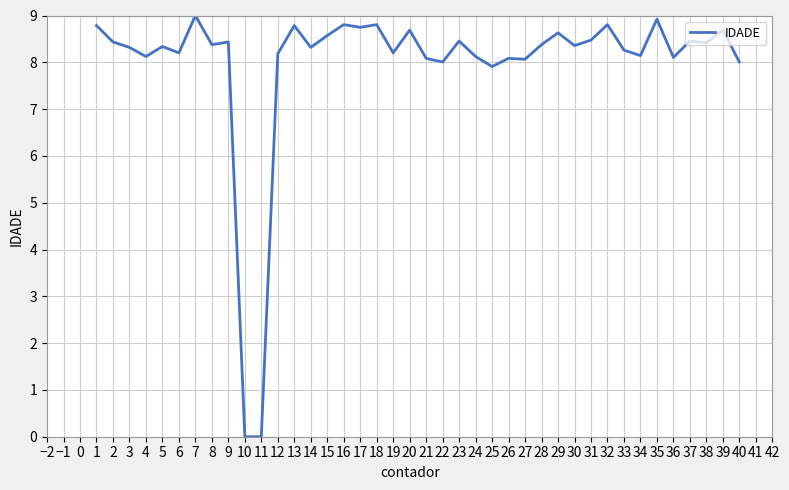

What is the change in value from 18 to 40?

-0.8